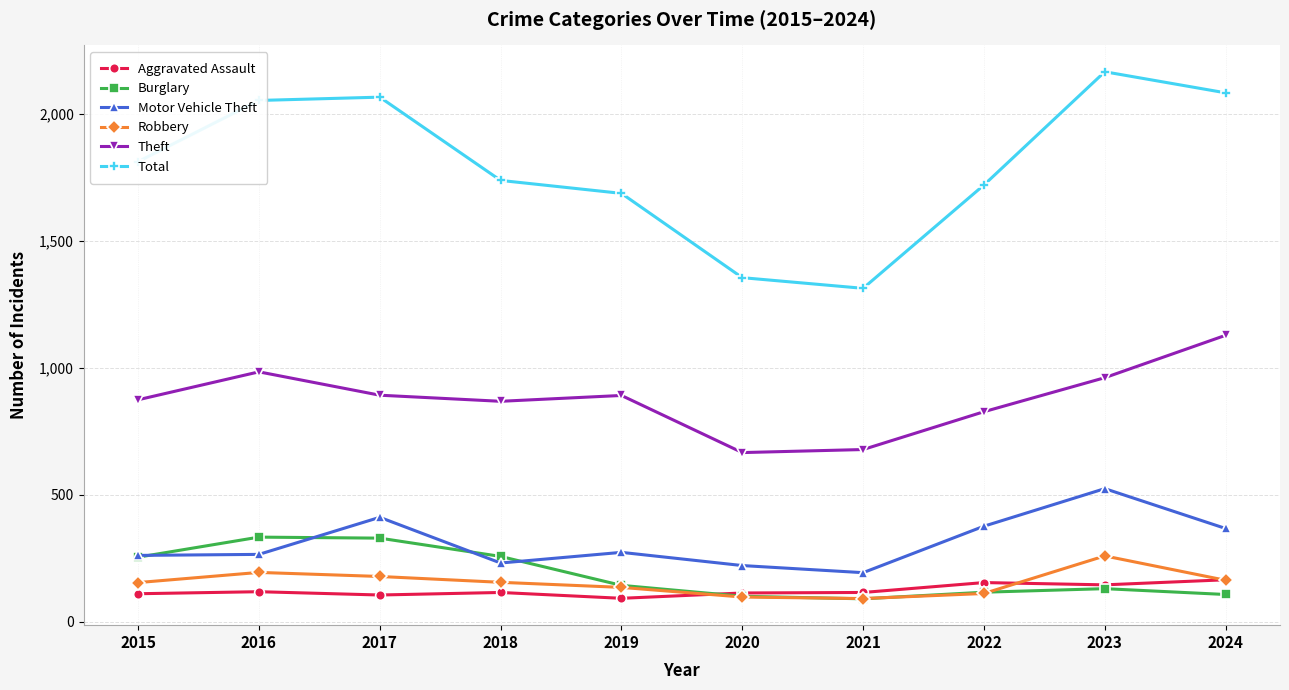

How many lines are shown in the chart?

6